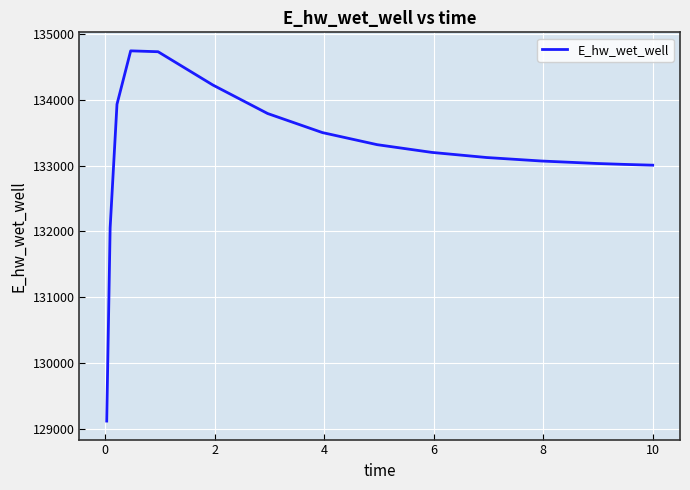

What is the greatest value displayed?

134748.7